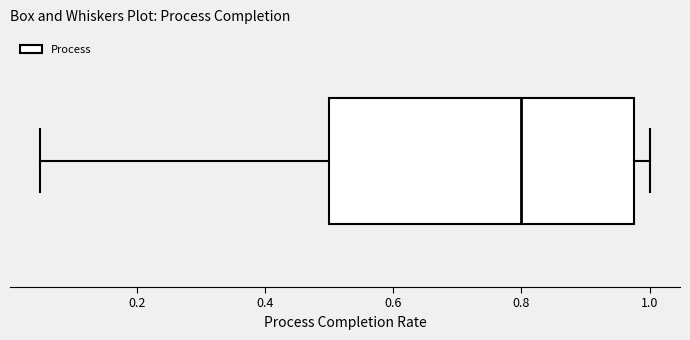

Read this box plot against the x-axis: the position of the median line, the range covered by the box, and the ends of both whiskers. The values are not printed on the chart, so give them approximately, as read against the axis.

median 0.80, box 0.50 to 0.98, whiskers 0.06 to 1.00